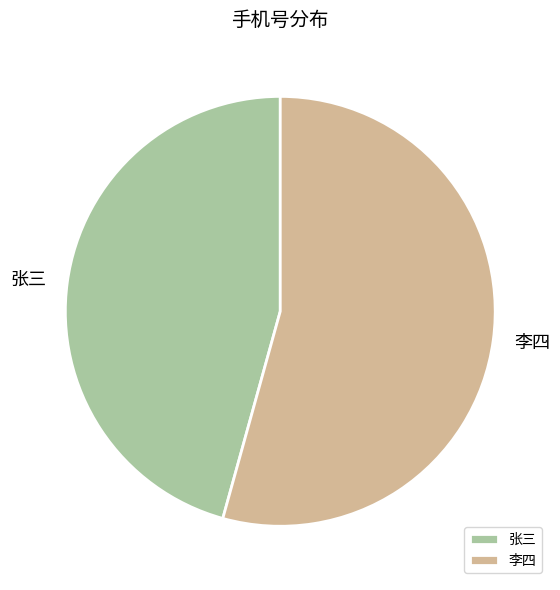

Which category accounts for the majority?

李四